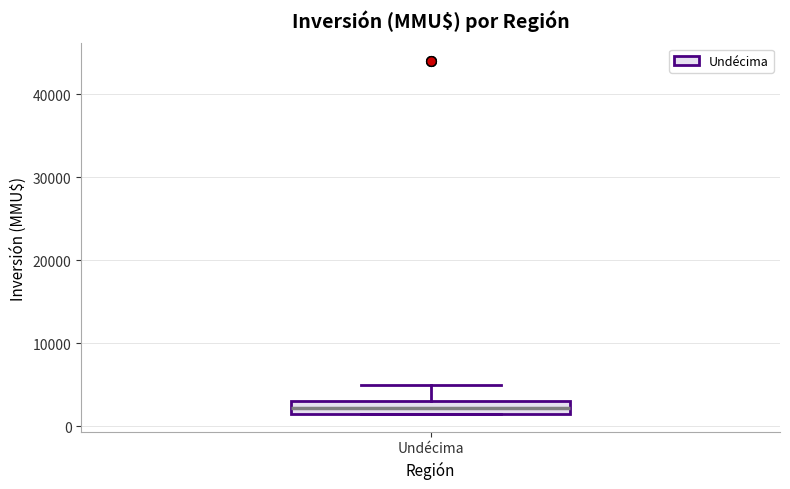

Read this box plot against the y-axis: the position of the median line, the range covered by the box, and the ends of both whiskers. The values are not printed on the chart, so give them approximately, as read against the axis.

median 2000 (inside the box), box 2000 to 3000, whiskers 2000 to 5000